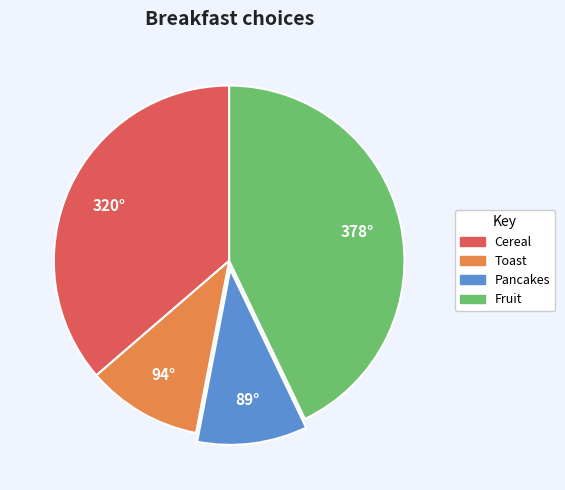

Is there a majority slice in this chart?

No